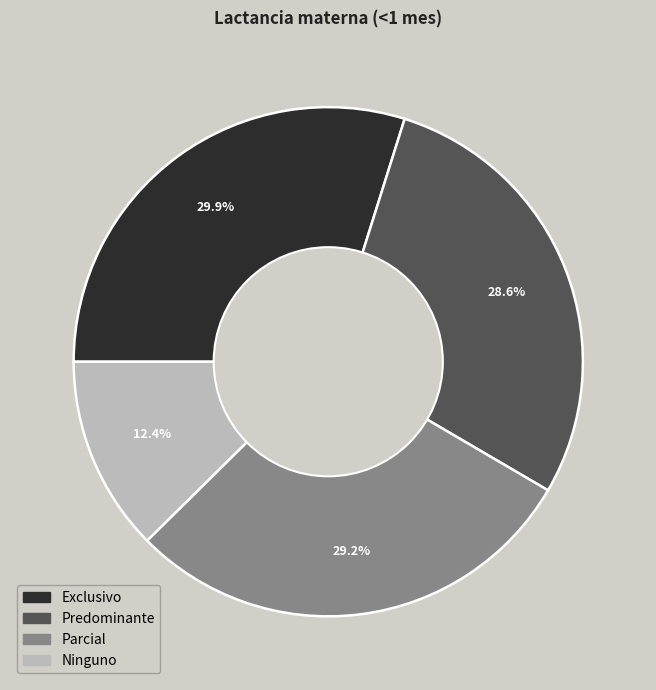

Which has a higher value, Parcial or Predominante?

Parcial